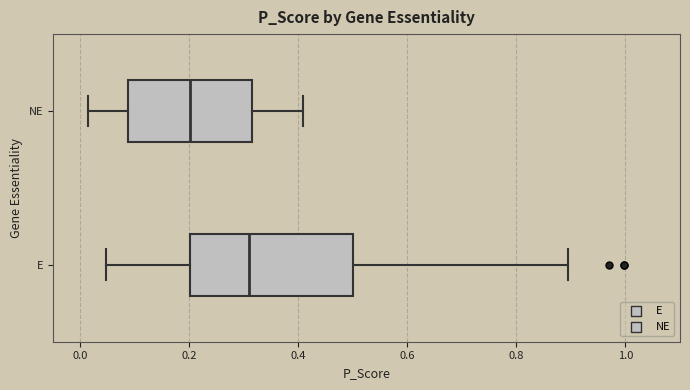

Which box's median line is the furthest to the left?

NE